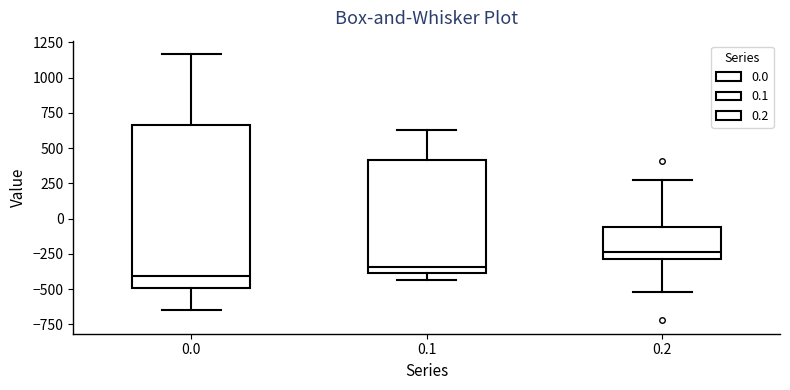

Reading left to right, read every box against the y-axis: the position of its median line, the range the box covers, and the ends of its whiskers. The values are not printed on the chart, so give them approximately, as read against the axis.

0.0: median -400, box -500 to 650, whiskers -650 to 1150
0.1: median -350, box -400 to 400, whiskers -450 to 650
0.2: median -250, box -300 to -50, whiskers -500 to 250